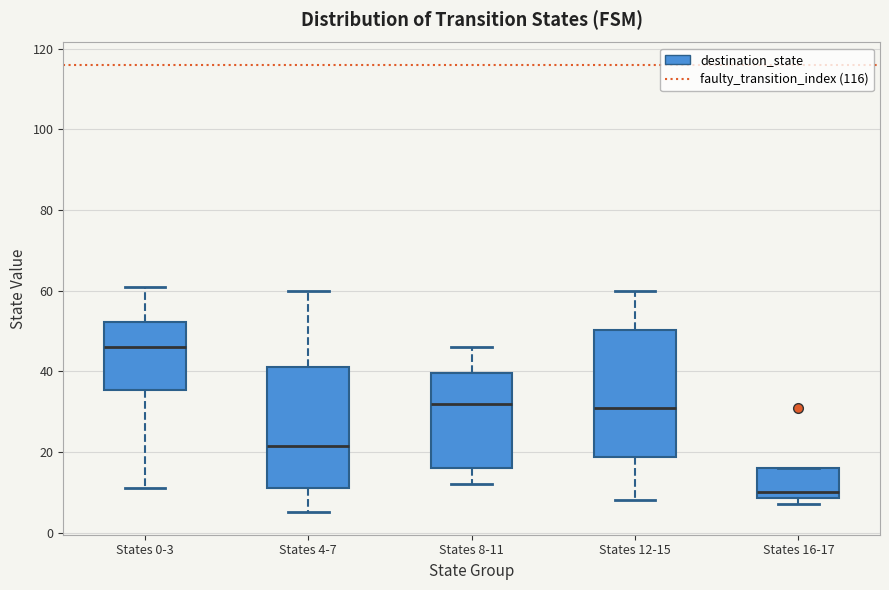

Where is the upper edge of the box for States 4-7 on the y-axis? The values are not printed on the chart, so give them approximately, as read against the axis.

42